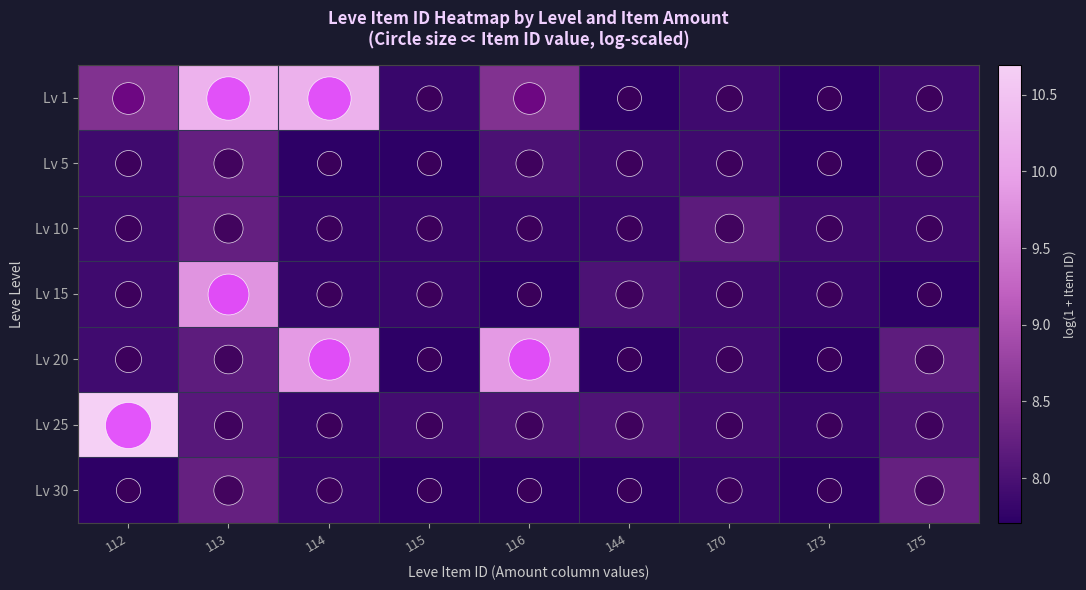

At how many categories does at least one series exceed 9?

4